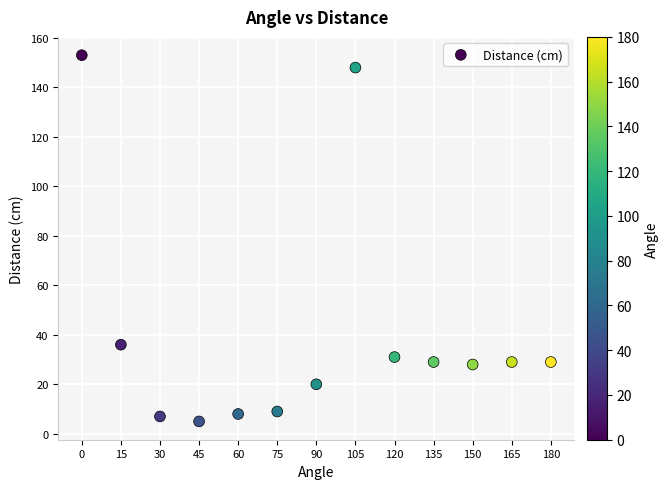

What Y value in the scatter plot is closest to 79?

36